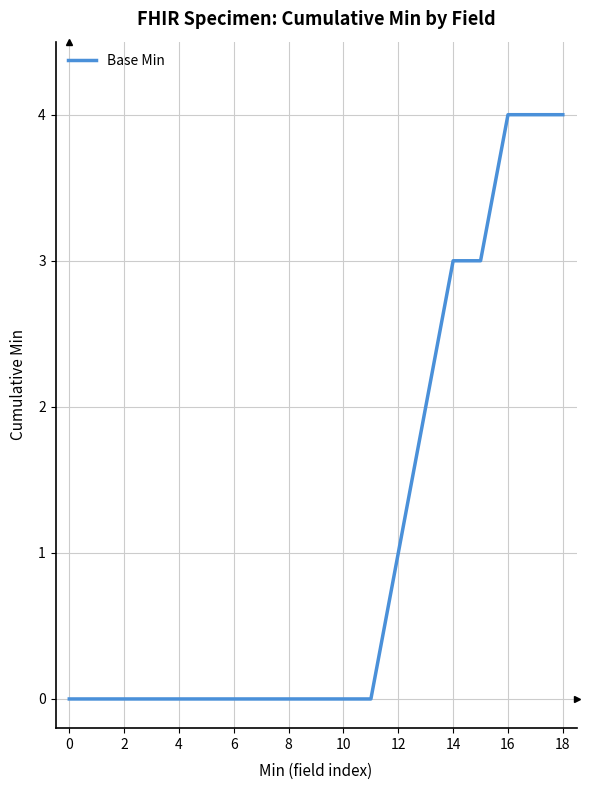

Reading left to right, list all the values displayed in this chart.

0	0	0	0	0	0	0	0	0	0	0	0	1	2	3	3	4	4	4